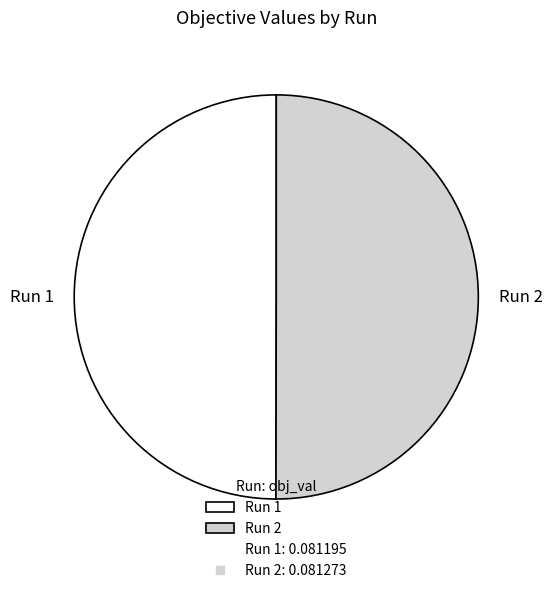

Combined, do Run 1 and Run 2 account for over 50%?

Yes